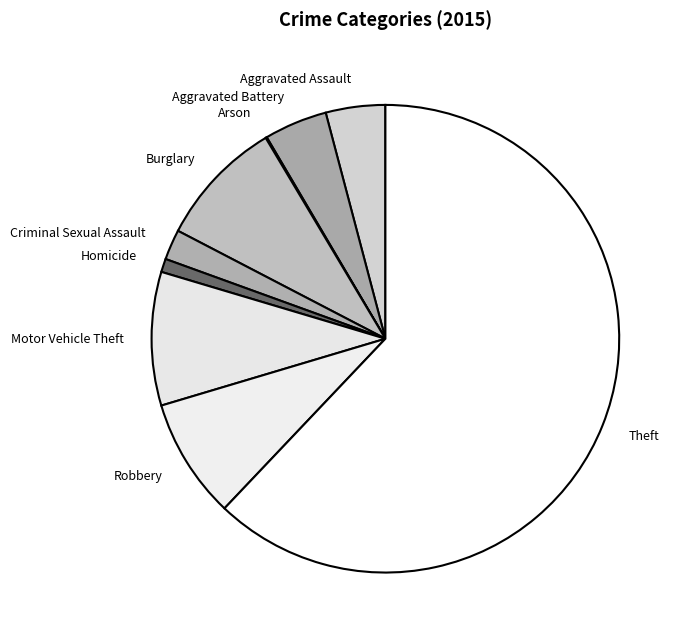

Does any single category account for the majority?

Yes